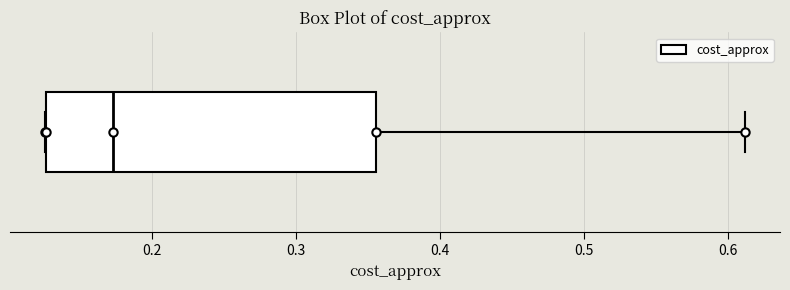

Where is the left edge of the box on the x-axis? The values are not printed on the chart, so give them approximately, as read against the axis.

0.13